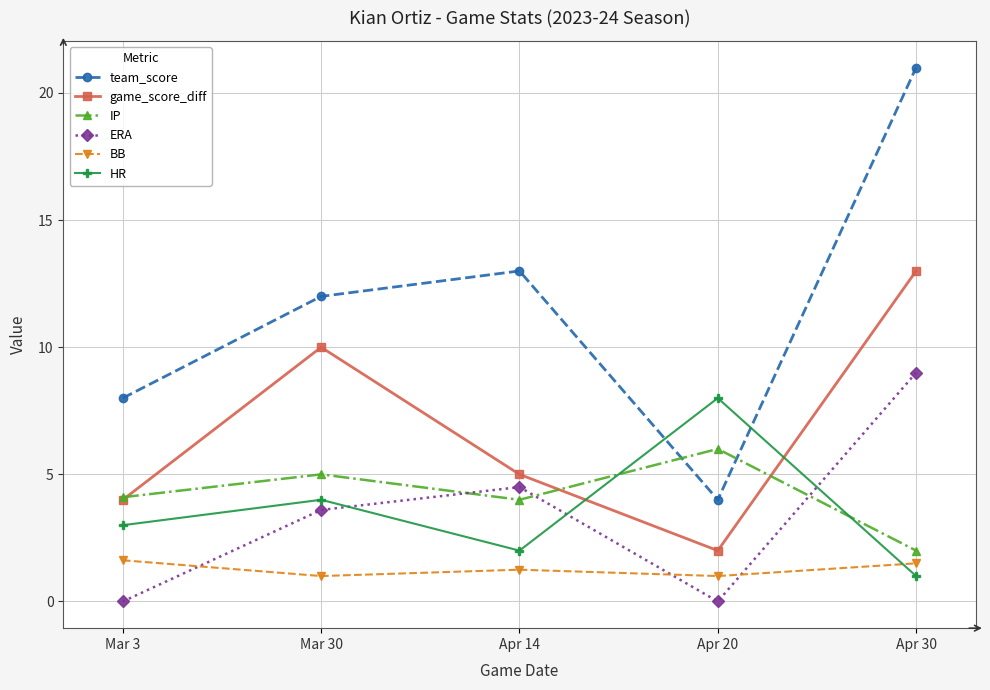

What position from the left is Apr 20?

4